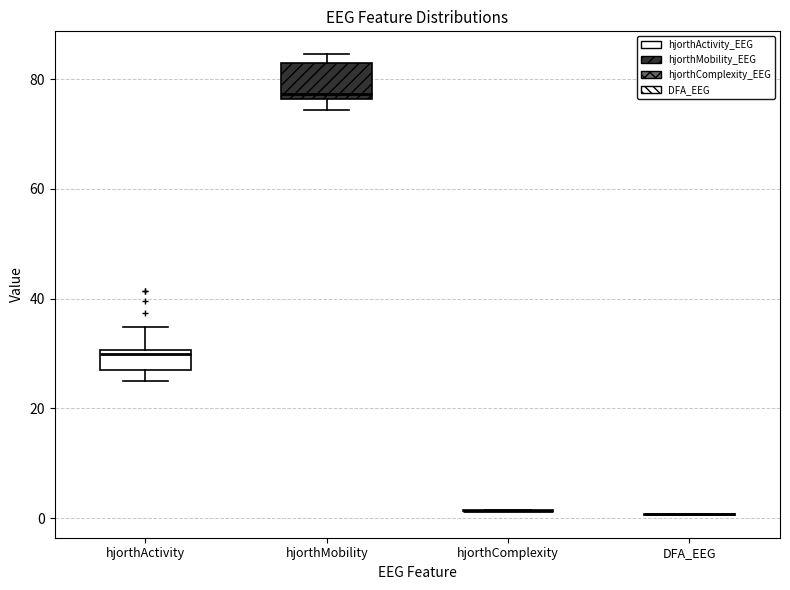

Comparing the boxes themselves (not the whiskers), which one is the tallest?

hjorthMobility